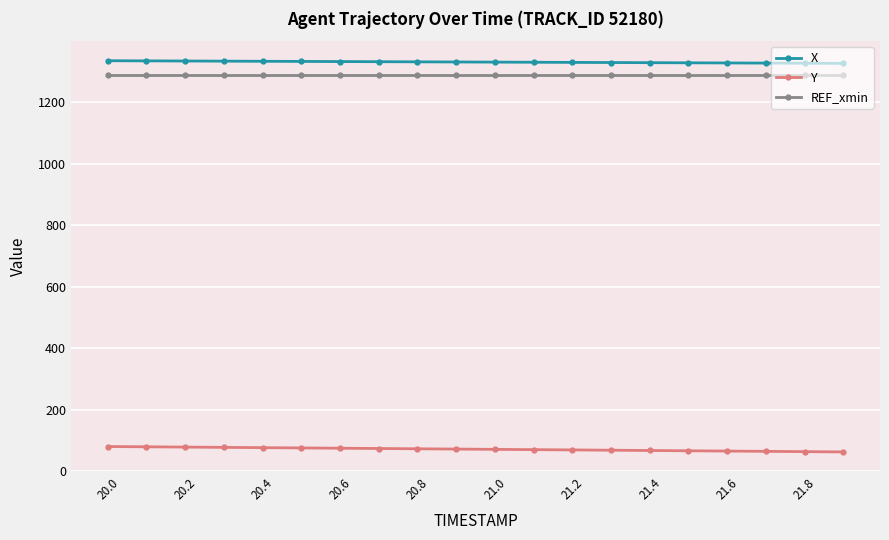

Count the number of categories in the chart.

20